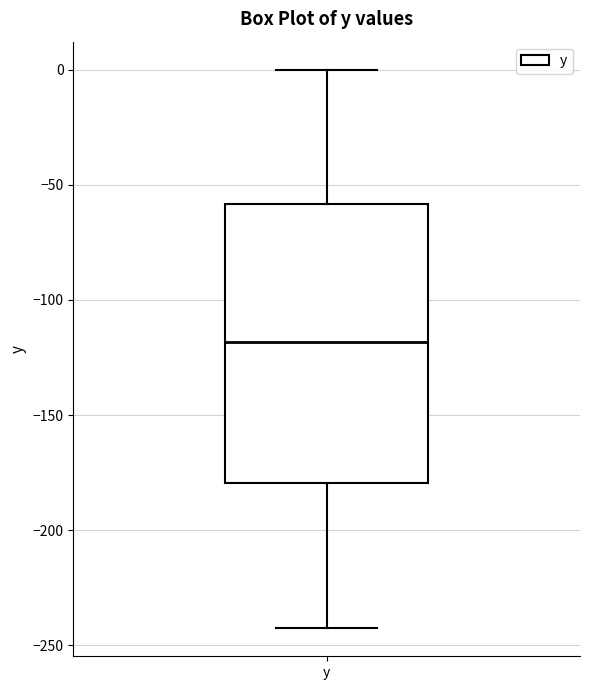

Transcribe this box plot: give where the median line is, the range the box spans, and where the two whiskers end, as read against the y-axis. The values are not printed on the chart, so give them approximately, as read against the axis.

median -120, box -180 to -60, whiskers -245 to 0